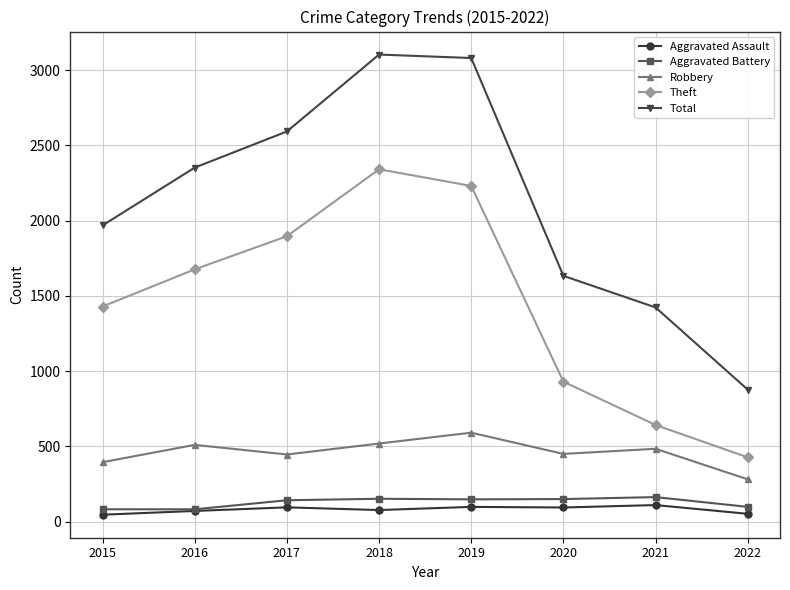

True or false: Robbery and Aggravated Assault cross at least once.

False